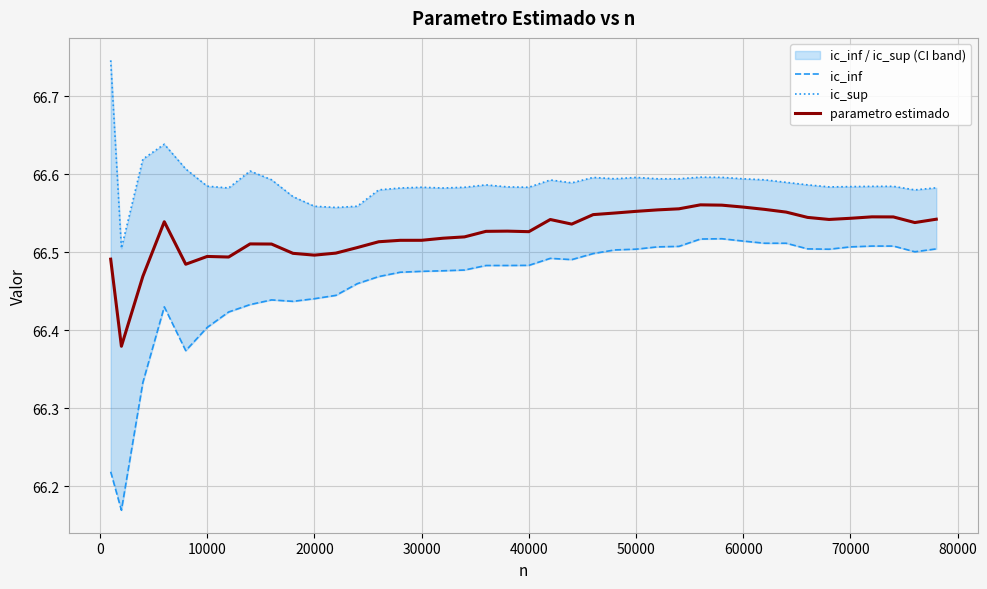

True or false: parametro estimado has a value of 37.2 at 60000.

False